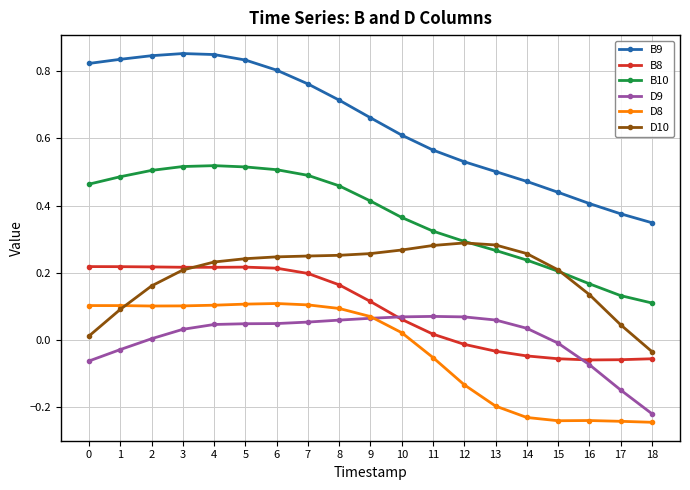

What are all the series names shown in the legend?

B9, B8, B10, D9, D8, D10